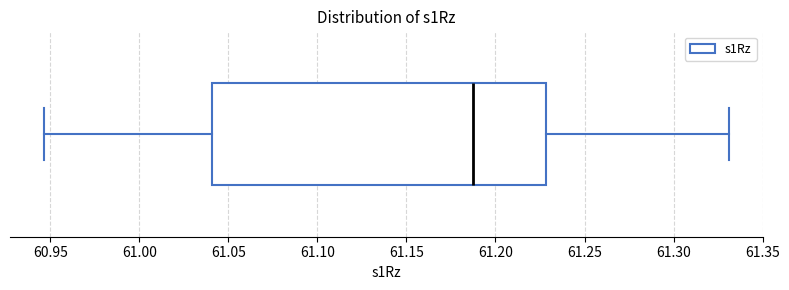

Read this box plot against the x-axis: the position of the median line, the range covered by the box, and the ends of both whiskers. The values are not printed on the chart, so give them approximately, as read against the axis.

median 61.185, box 61.040 to 61.230, whiskers 60.945 to 61.330